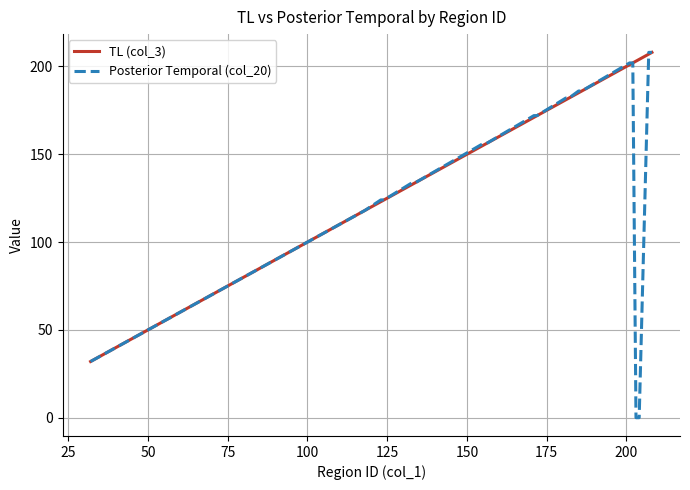

Which series has the largest range (max minus min)?

Posterior Temporal (col_20)